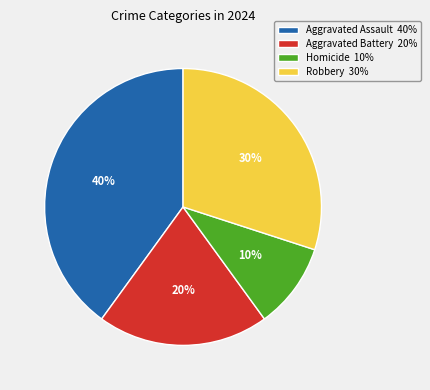

Is the sum of Homicide and Robbery greater than half?

No